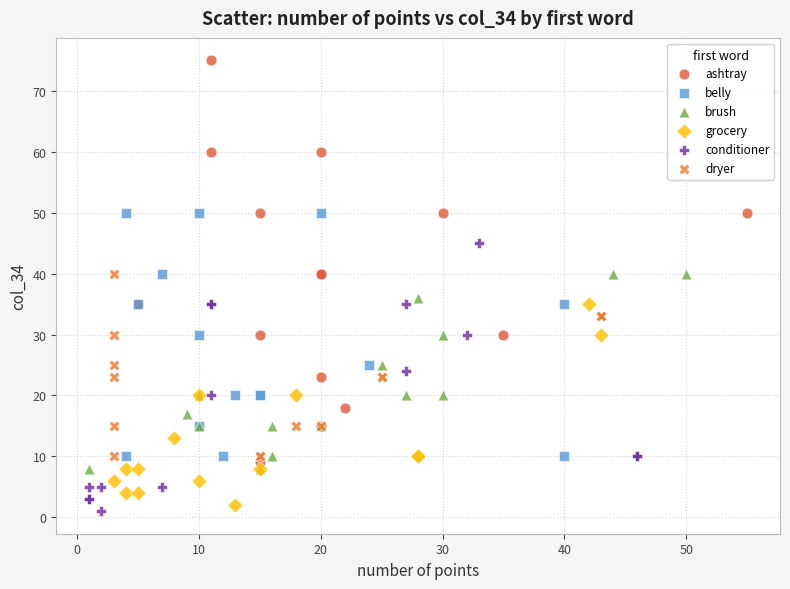

Which series contains the highest Y value?

ashtray